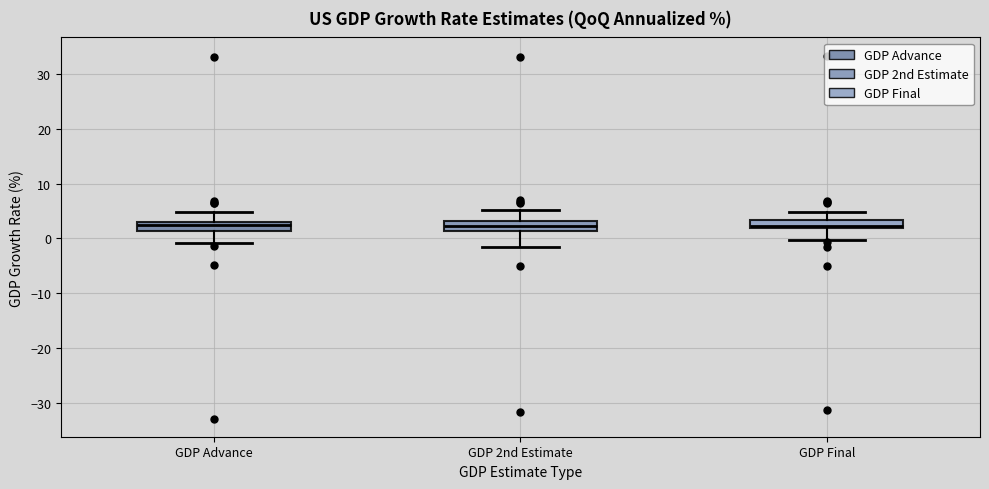

Reading left to right, read every box against the y-axis: the position of its median line, the range the box covers, and the ends of its whiskers. The values are not printed on the chart, so give them approximately, as read against the axis.

GDP Advance: median 3 (just below the box's upper edge), box 1 to 3, whiskers -1 to 5
GDP 2nd Estimate: median 2, box 1 to 3, whiskers -1 to 5
GDP Final: median 2 (just above the box's lower edge), box 2 to 3, whiskers 0 to 5